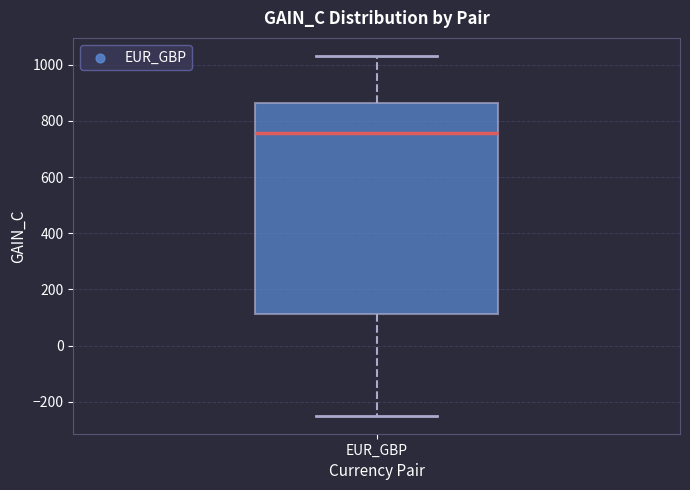

Transcribe this box plot: give where the median line is, the range the box spans, and where the two whiskers end, as read against the y-axis. The values are not printed on the chart, so give them approximately, as read against the axis.

median 760, box 120 to 860, whiskers -240 to 1040